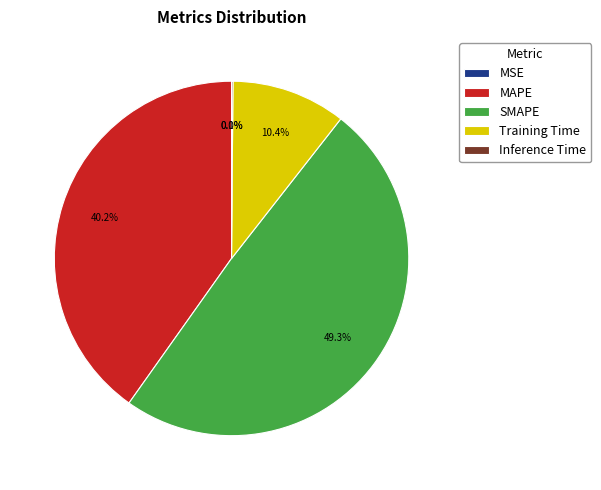

Is MAPE the majority of the pie?

No